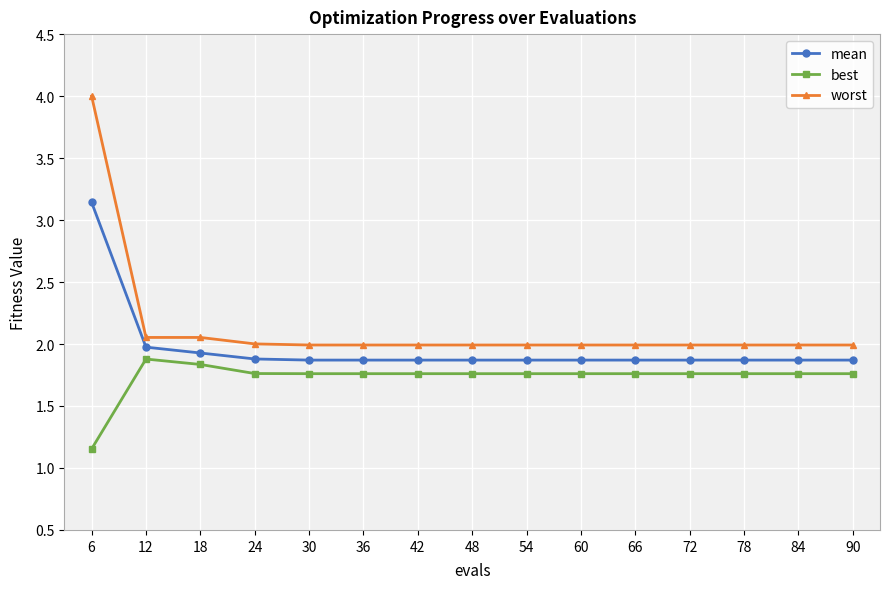

True or false: mean and worst cross at least once.

False